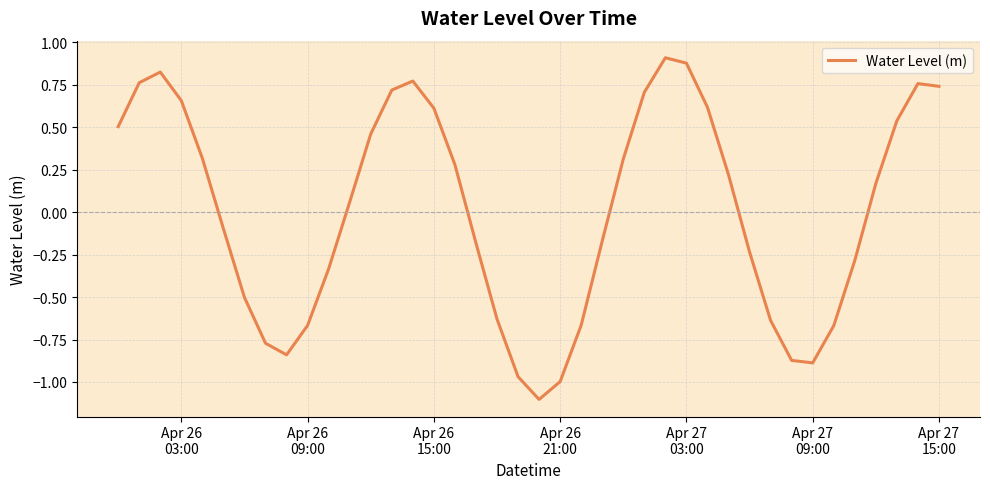

What is the difference between the maximum and minimum values?

2.0